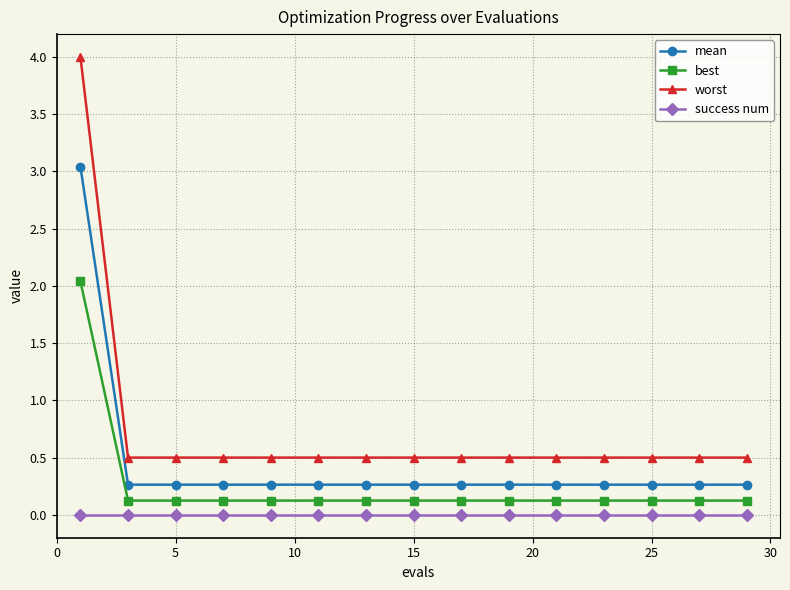

What is the maximum value shown in the chart?

4.0